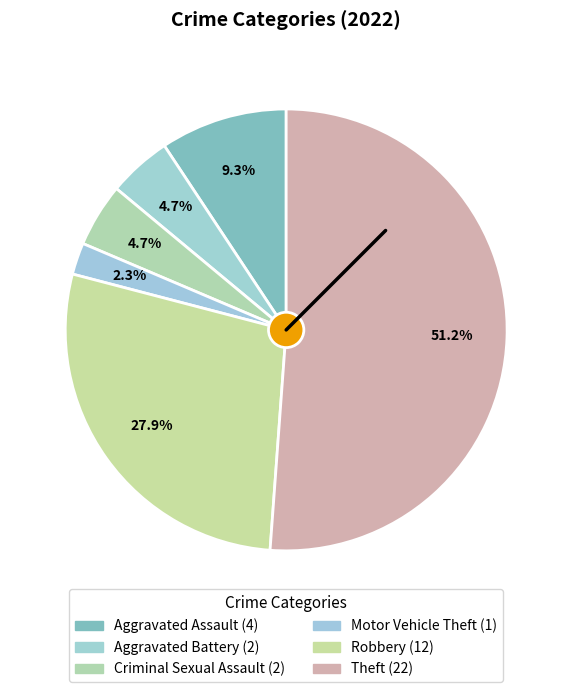

Is there a majority slice in this chart?

Yes